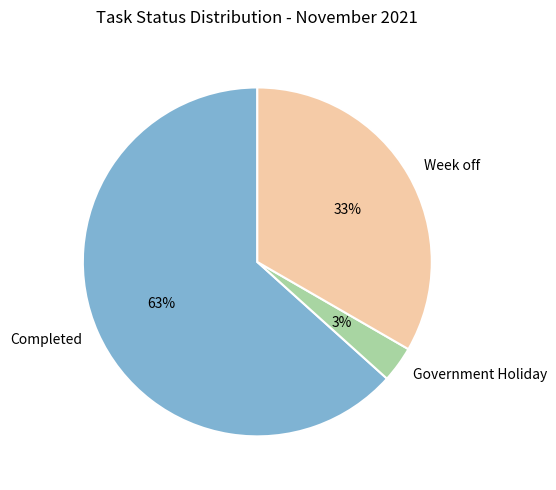

Approximately how many times larger is the value at Completed compared to Week off?

1.9